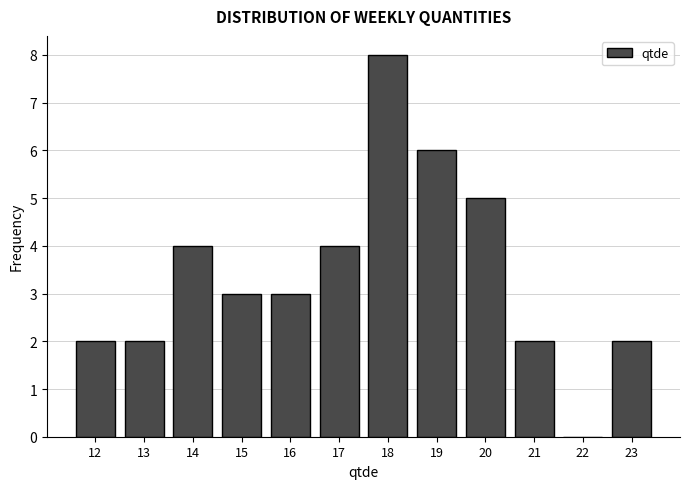

Reading right to left, what are all the values shown in this chart?

23=2	22=0	21=2	20=5	19=6	18=8	17=4	16=3	15=3	14=4	13=2	12=2